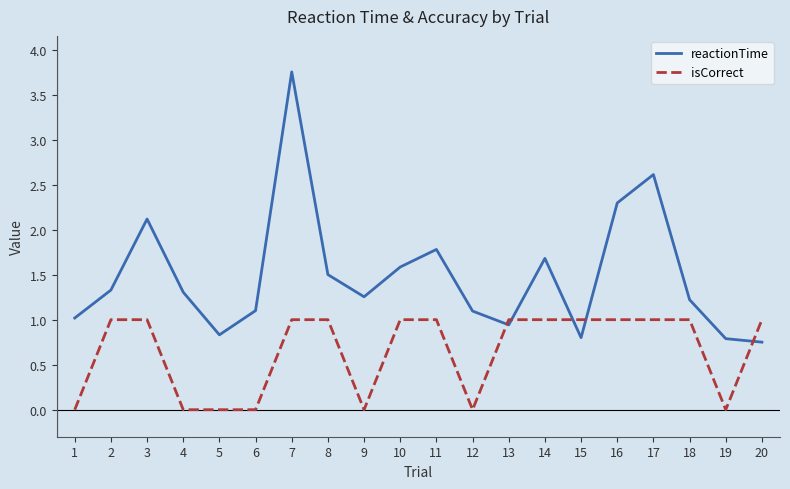

Between 5 and 17, which series saw the biggest shift?

reactionTime